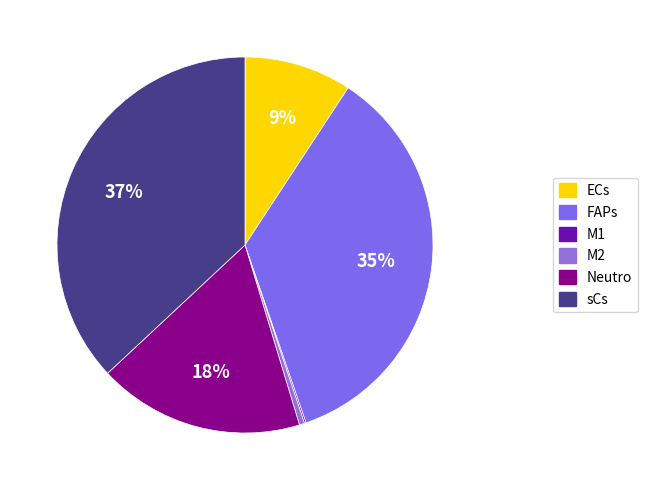

To the nearest percent, what percentage of the pie is Neutro?

18%